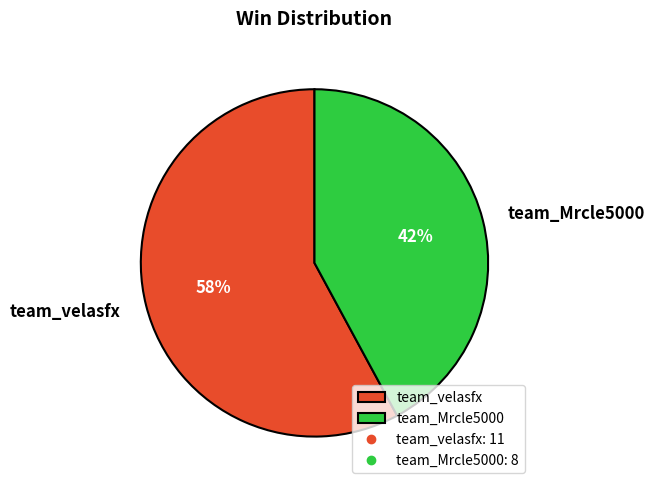

Which category accounts for the majority?

team_velasfx